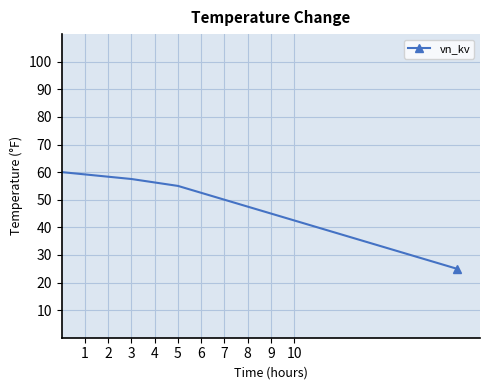

What is the average value?

42.5